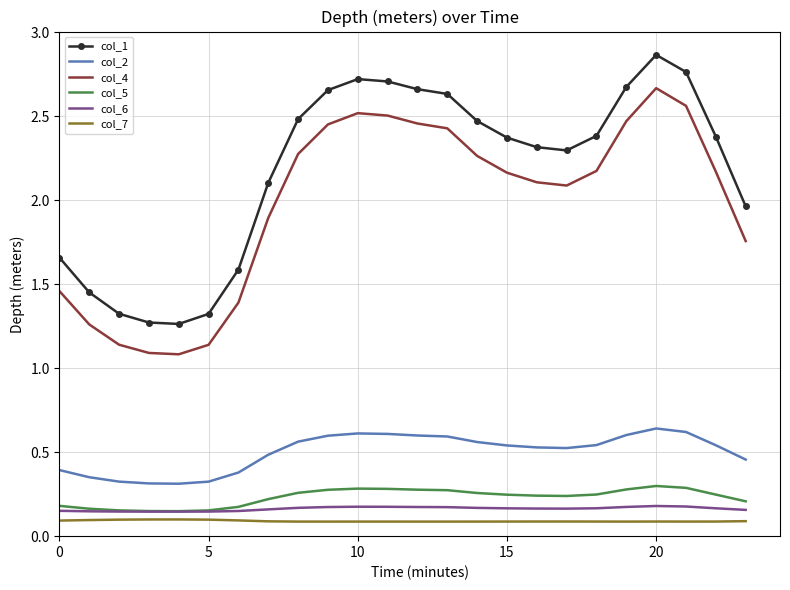

Which series has the largest range (max minus min)?

col_1